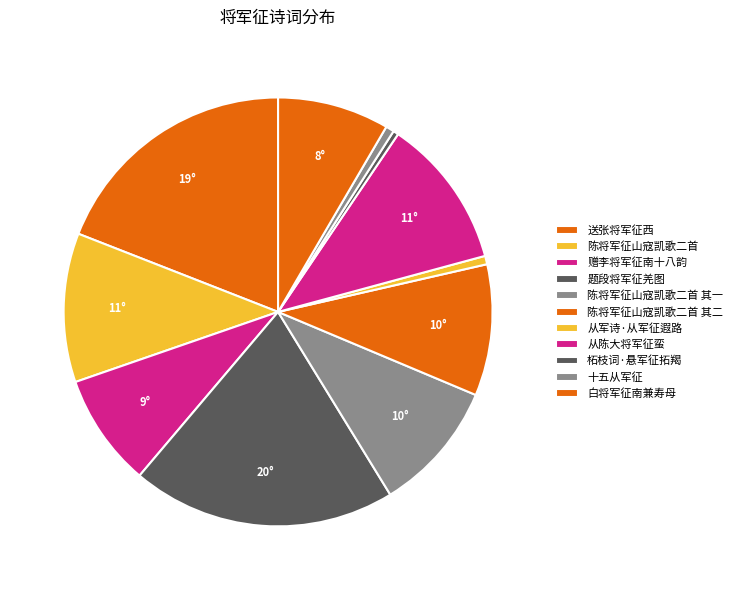

Is the sum of 陈将军征山寇凯歌二首 其一 and 十五从军征 greater than half?

No